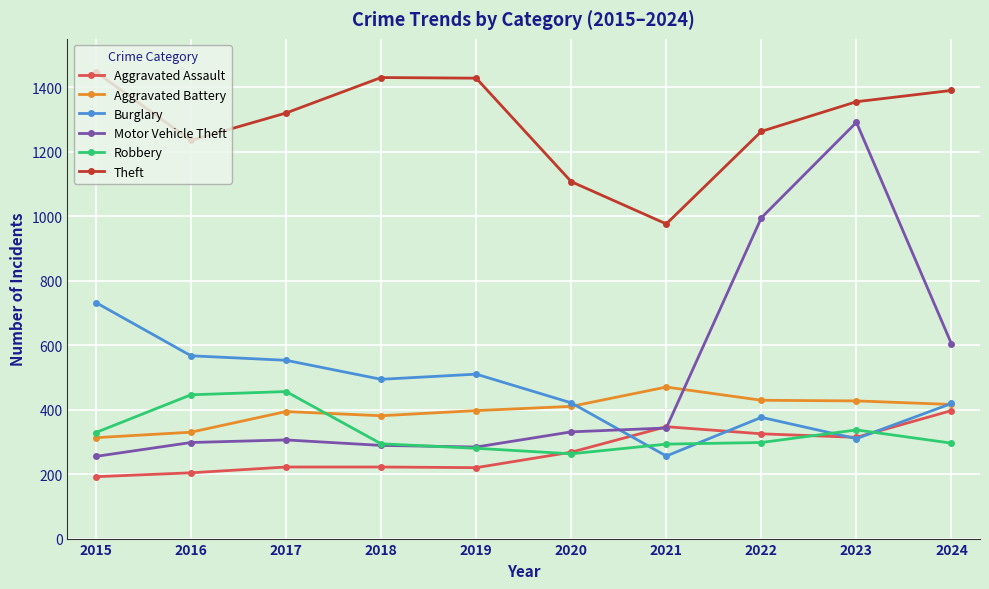

True or false: Burglary has a value of 151 at 2022.

False